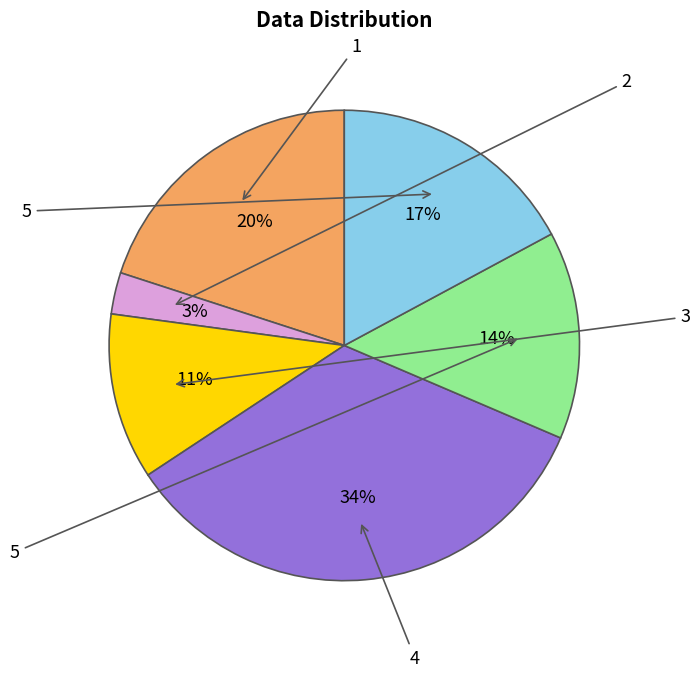

How many slices are in this pie chart?

6